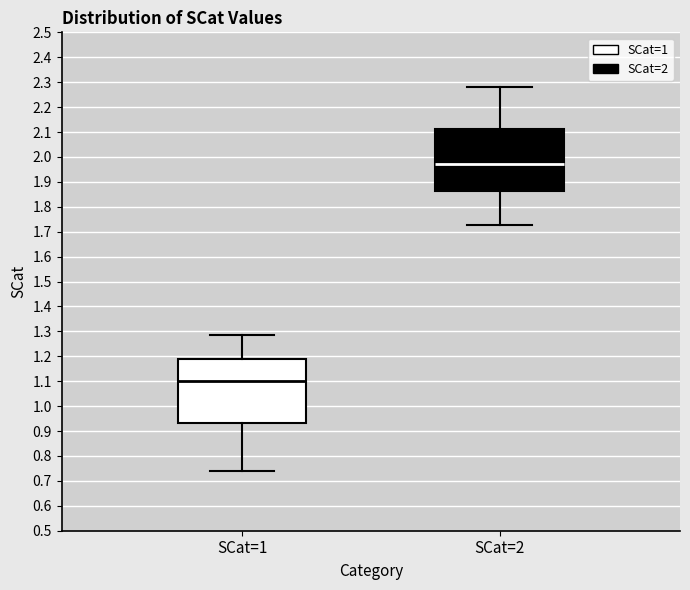

Reading left to right, read every box against the y-axis: the position of its median line, the range the box covers, and the ends of its whiskers. The values are not printed on the chart, so give them approximately, as read against the axis.

SCat=1: median 1.10, box 0.93 to 1.19, whiskers 0.74 to 1.29
SCat=2: median 1.97, box 1.86 to 2.11, whiskers 1.73 to 2.28